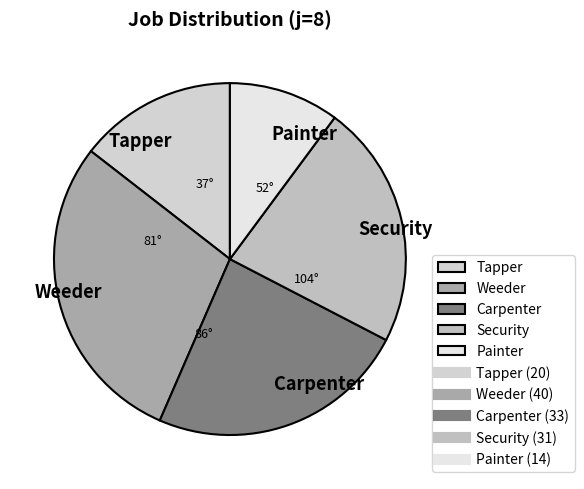

Which has a higher value, Carpenter or Tapper?

Carpenter